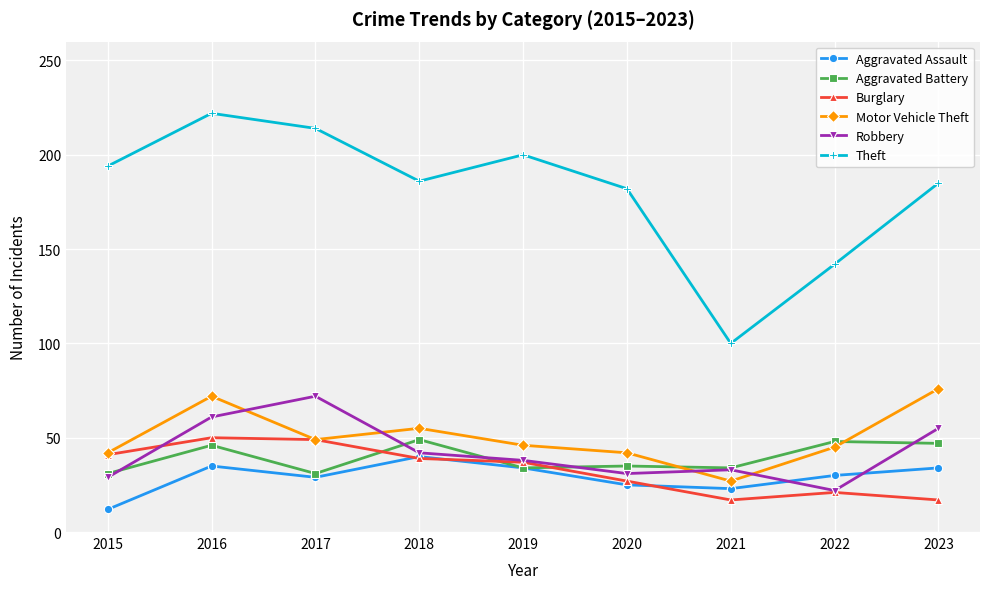

Where is the first local maximum for Aggravated Assault?

2016